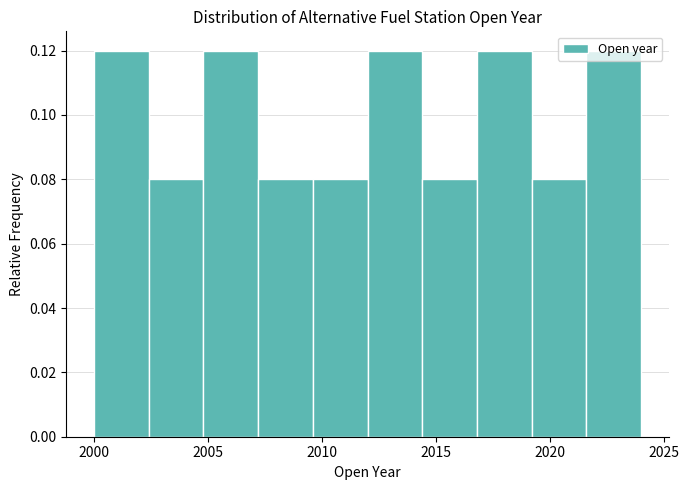

Reading left to right, transcribe this chart: for each bar, give the range it covers on the x-axis and its height. Neither the bar edges nor the heights are printed on the chart, so give them approximately, as read against the axes.

2000.0 to 2002.4: 0.12
2002.4 to 2004.8: 0.08
2004.8 to 2007.2: 0.12
2007.2 to 2009.6: 0.08
2009.6 to 2012.0: 0.08
2012.0 to 2014.4: 0.12
2014.4 to 2016.8: 0.08
2016.8 to 2019.2: 0.12
2019.2 to 2021.6: 0.08
2021.6 to 2024.0: 0.12